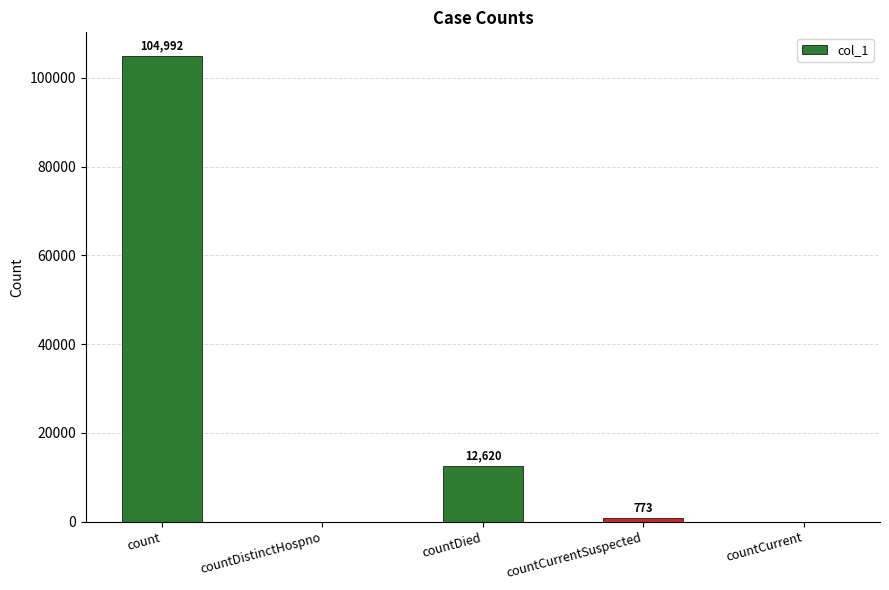

What is the sum of the values at countCurrent and countDied?

12620